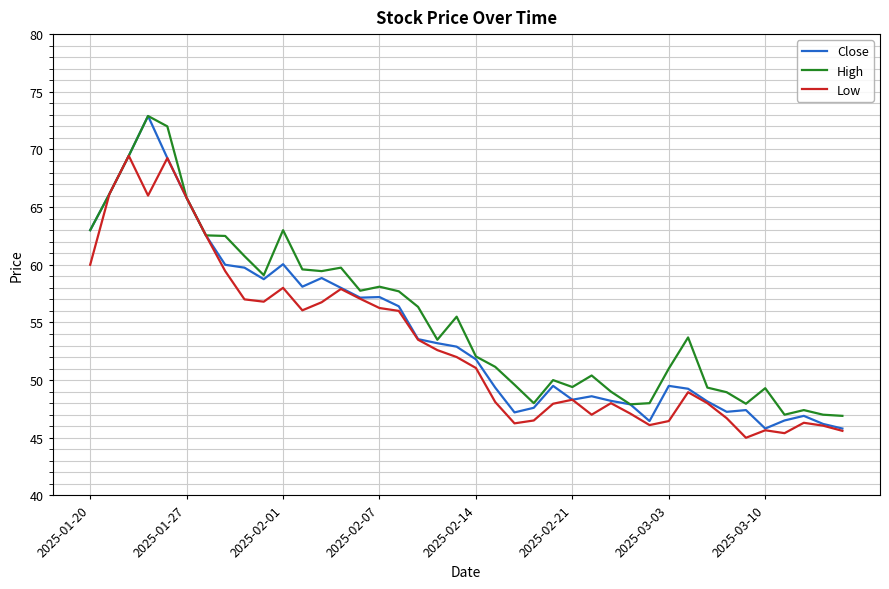

In Close, how many points are higher than both neighbors (excluding endpoints)?

9